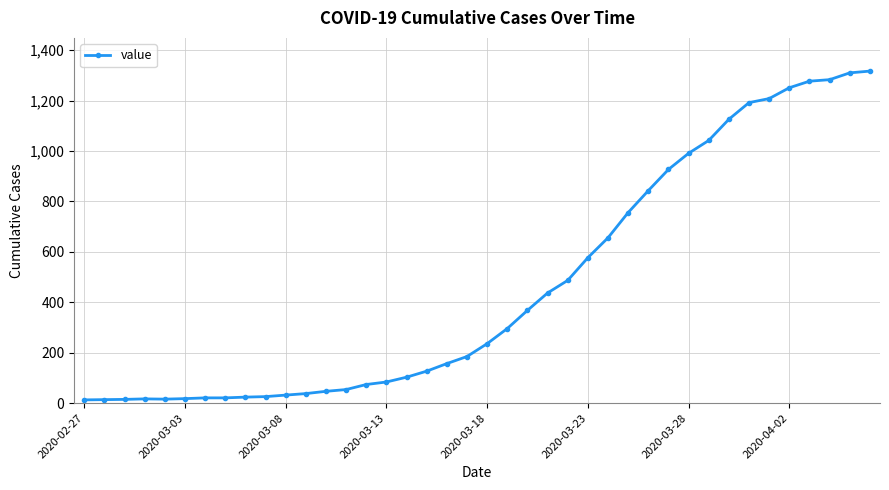

What is the average value?

467